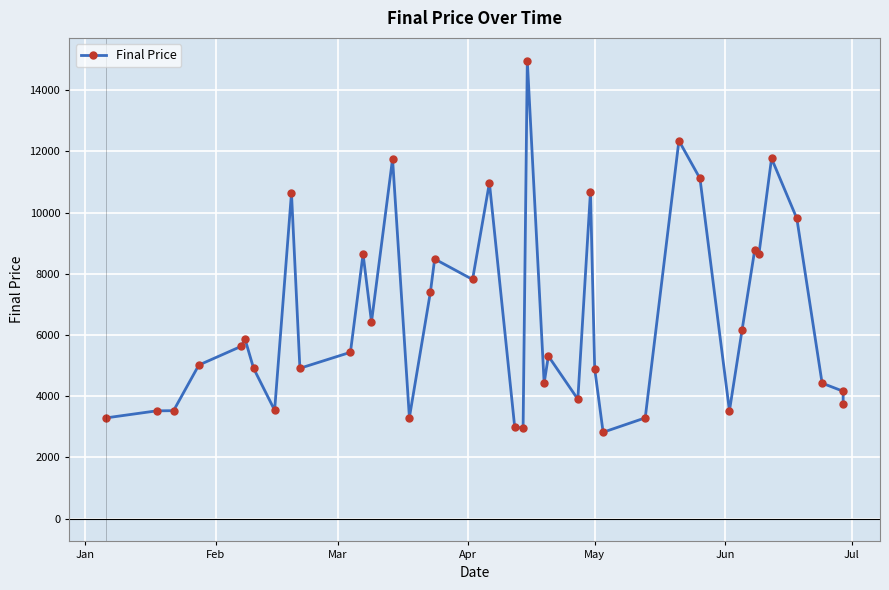

What is the sum of all values?

261800.8